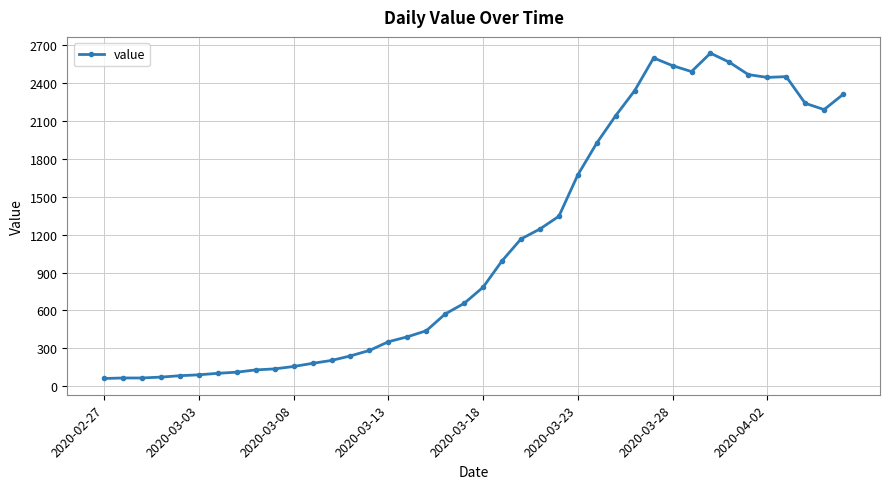

What is the value of the 32nd point from the left?

2492